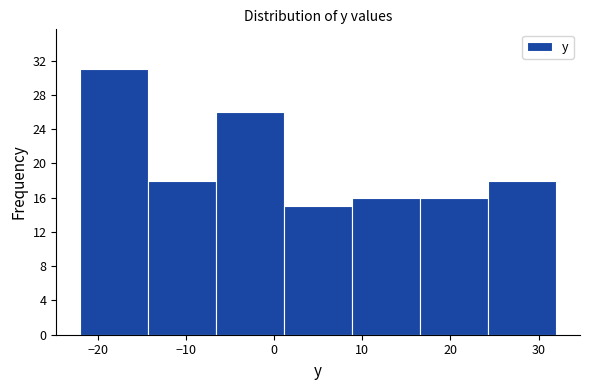

How tall is the bar that spans -22 to -14 on the x-axis? Neither the bar edges nor the heights are printed on the chart, so give them approximately, as read against the axes.

31